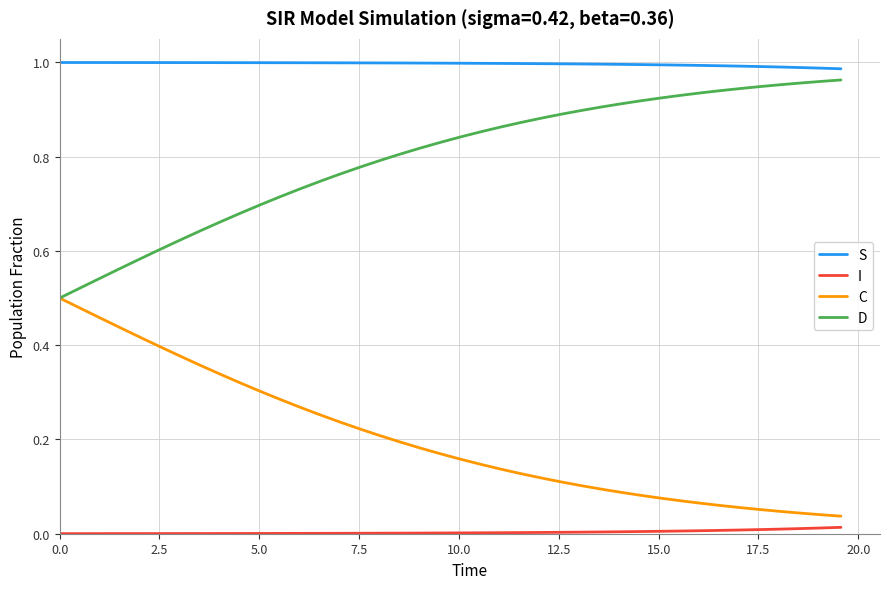

Does the chart display data point markers on the line(s)?

No